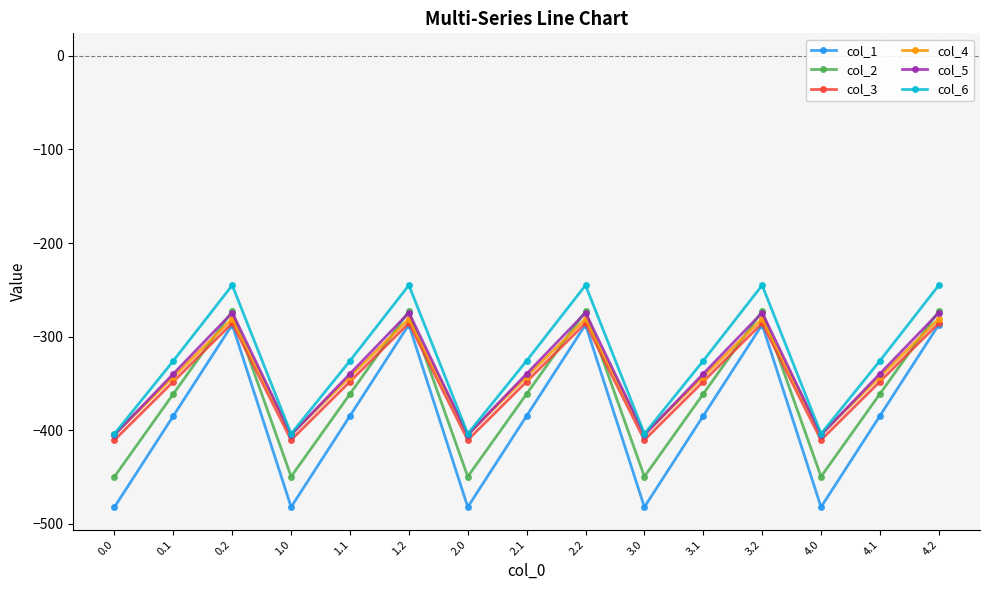

How many lines are shown in the chart?

6